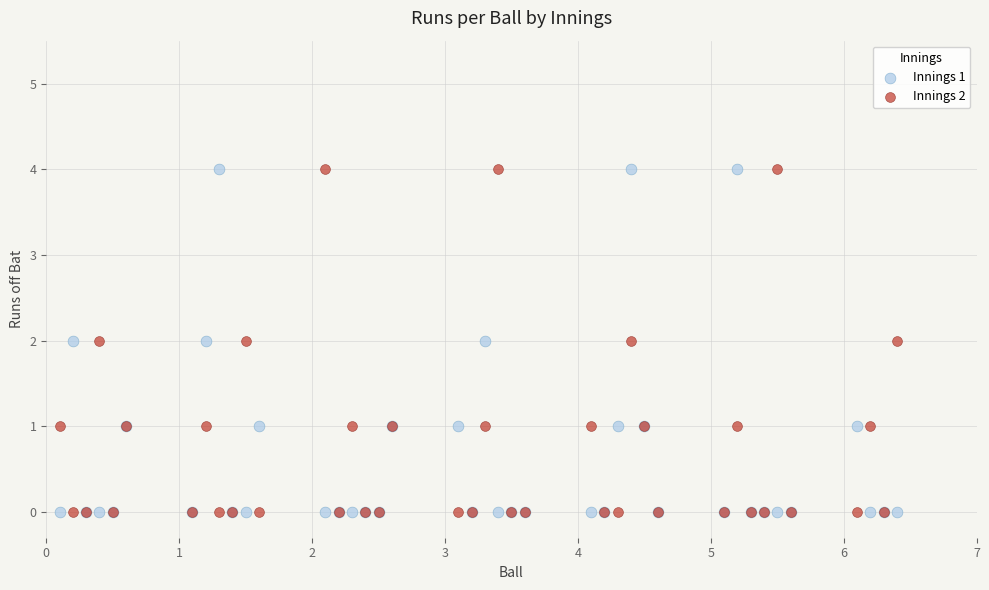

What are all the series names shown in the legend?

Innings 1, Innings 2